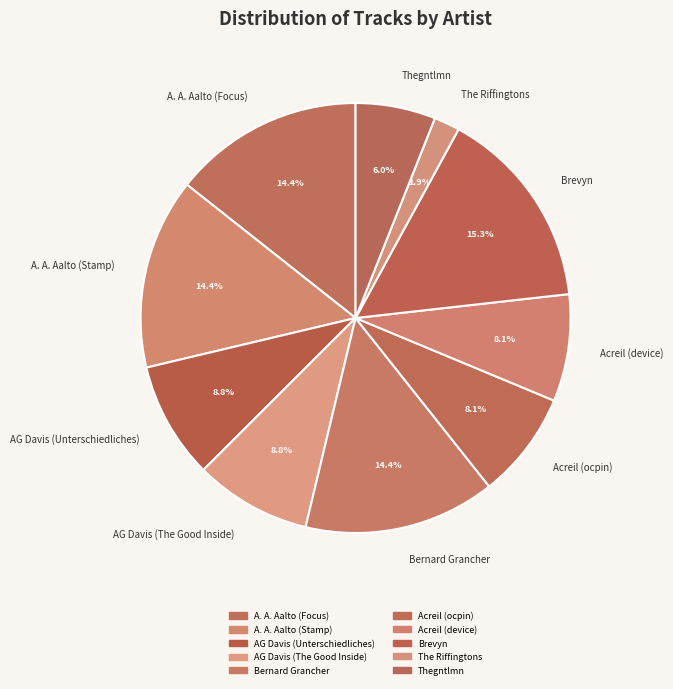

To the nearest percent, what percentage of the pie is A. A. Aalto (Focus)?

14%